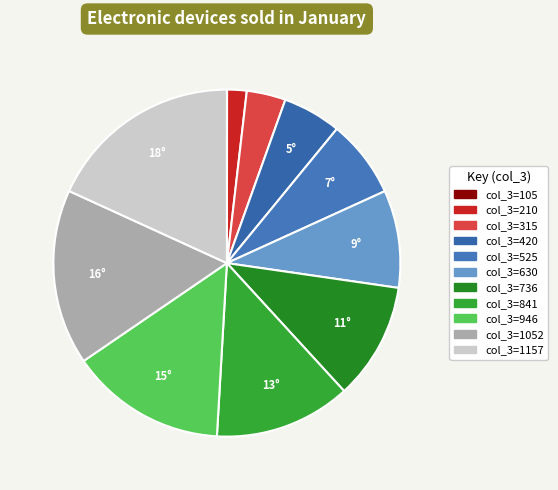

Which category has the smallest portion of the pie?

105